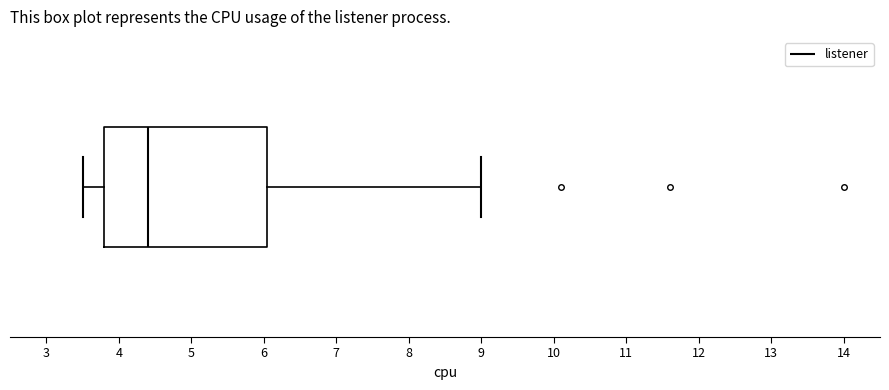

Where is the right edge of the box on the x-axis? The values are not printed on the chart, so give them approximately, as read against the axis.

6.1